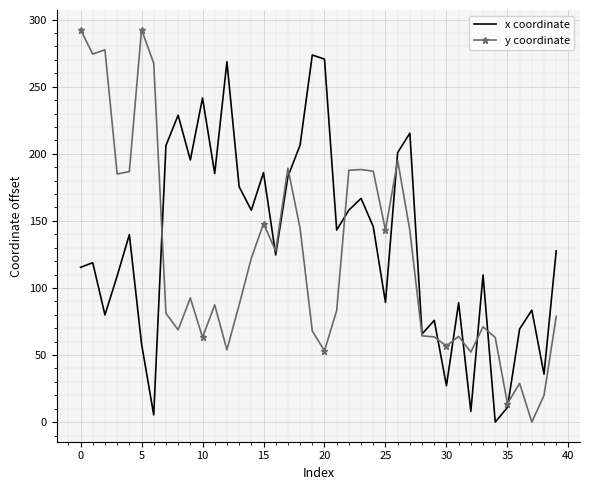

What is the difference between the second highest and second lowest values in the x coordinate series?

265.2